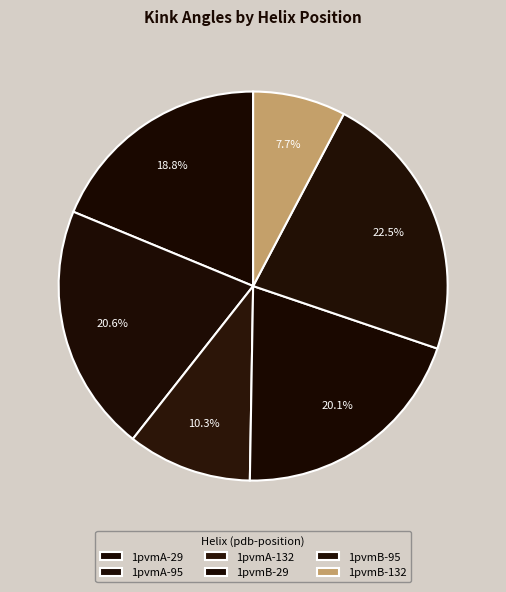

Does 1pvmA-29 account for over 50% of the chart?

No